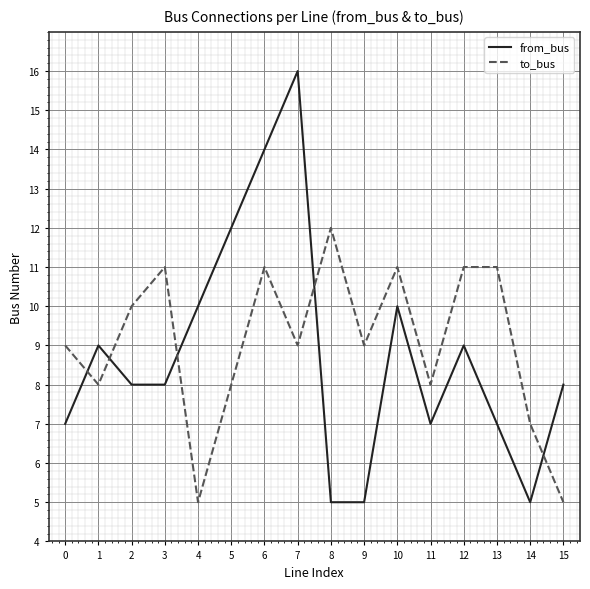

Reading left to right, list all the values displayed in this chart.

from_bus: 0=7	1=9	2=8	3=8	4=10	5=12	6=14	7=16	8=5	9=5	10=10	11=7	12=9	13=7	14=5	15=8
to_bus: 0=9	1=8	2=10	3=11	4=5	5=8	6=11	7=9	8=12	9=9	10=11	11=8	12=11	13=11	14=7	15=5